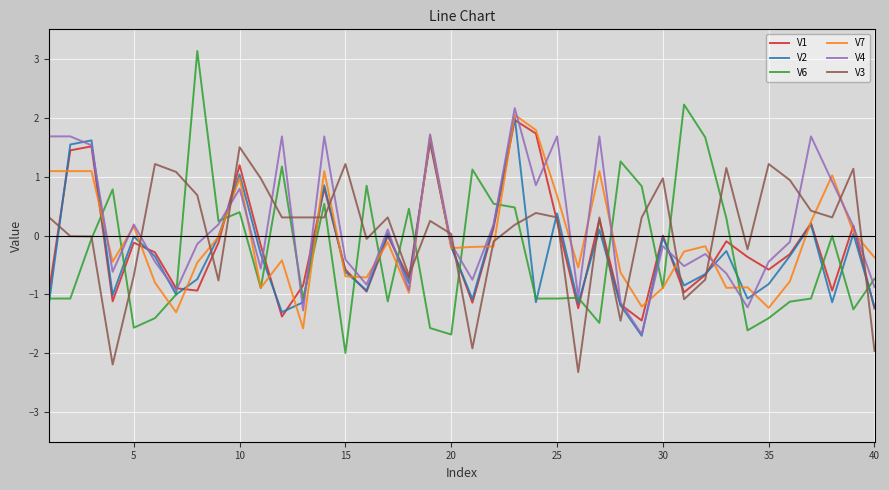

What is the lowest value of the V7 series?

-1.6